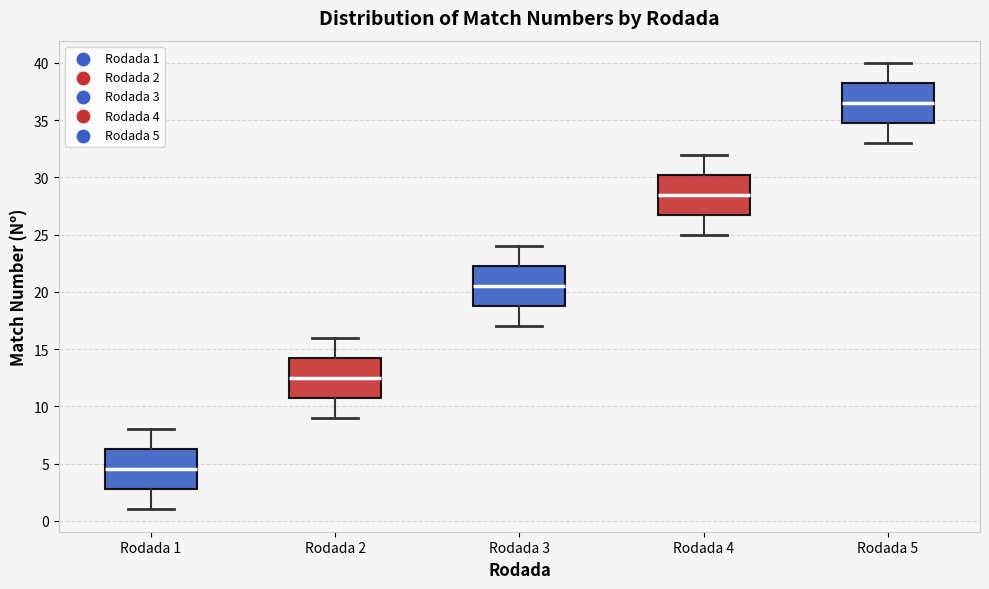

Where is the lower edge of the box for Rodada 1 on the y-axis? The values are not printed on the chart, so give them approximately, as read against the axis.

3.0